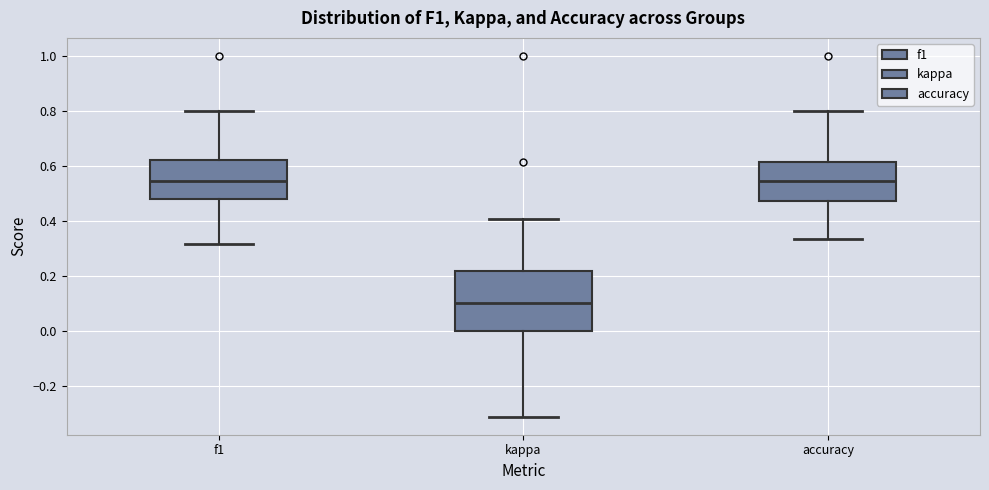

Where does the median line of the box for accuracy sit on the y-axis? The values are not printed on the chart, so give them approximately, as read against the axis.

0.54